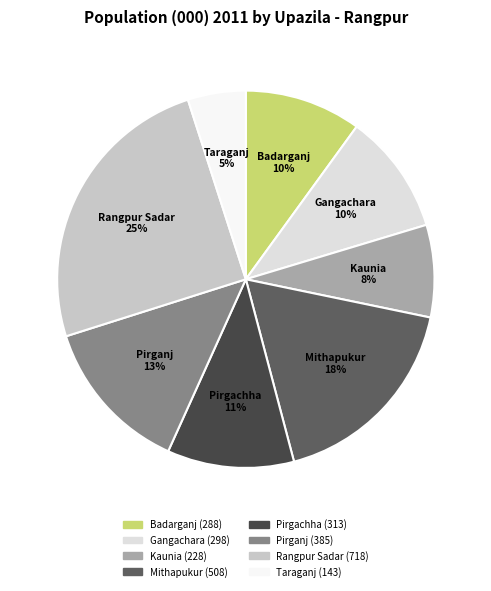

Does Pirgachha represent more than half of the total?

No